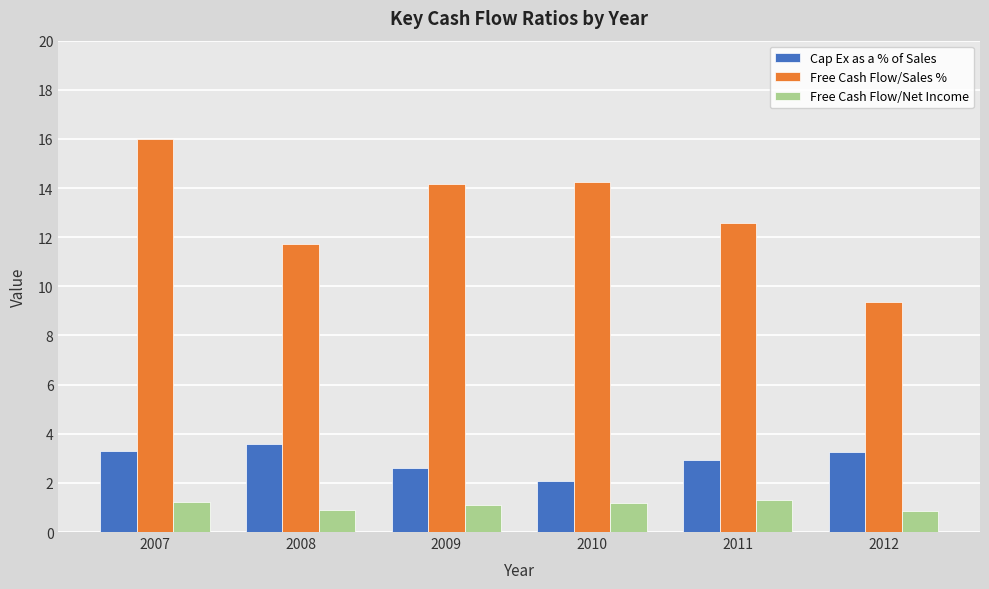

What is the minimum value for Free Cash Flow/Sales %?

9.4